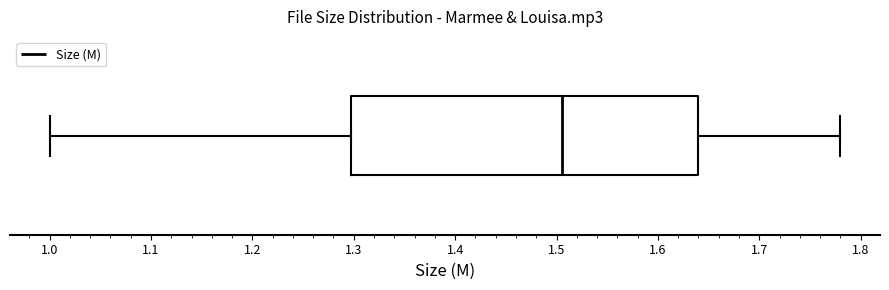

Where is the left edge of the box on the x-axis? The values are not printed on the chart, so give them approximately, as read against the axis.

1.30